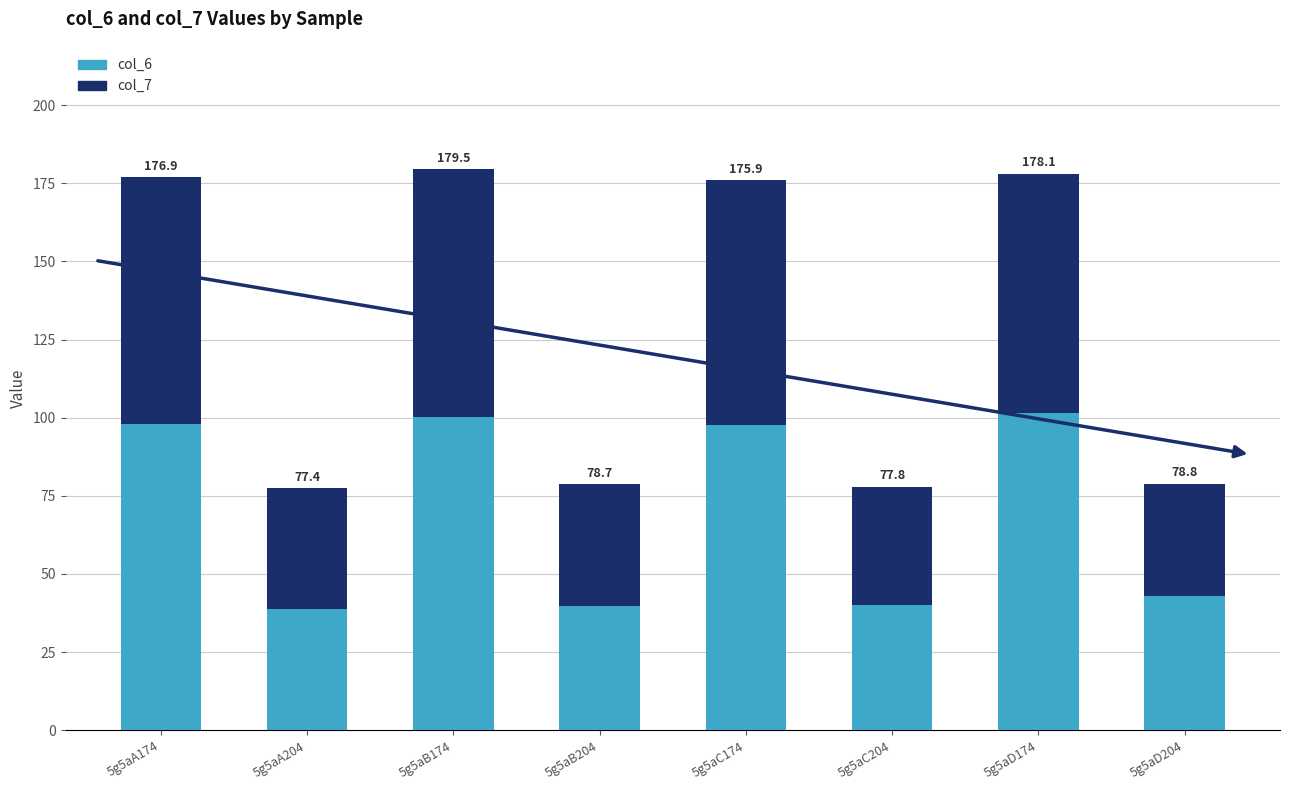

What is the label of the 3rd bar from the left?

5g5aB174